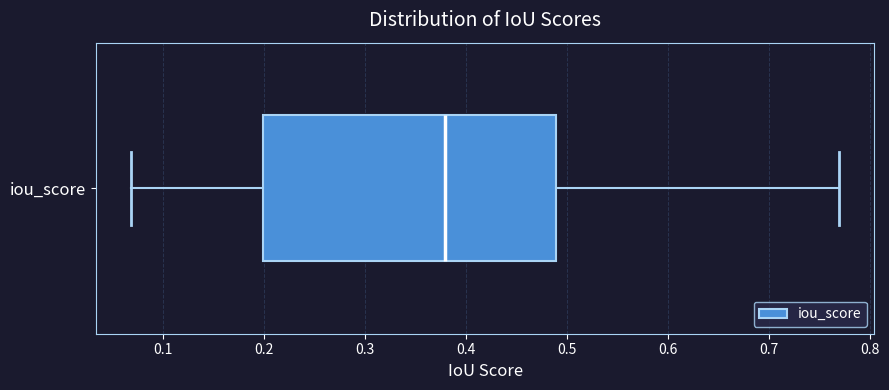

Where does the right whisker of the box for iou_score end on the x-axis? The values are not printed on the chart, so give them approximately, as read against the axis.

0.77